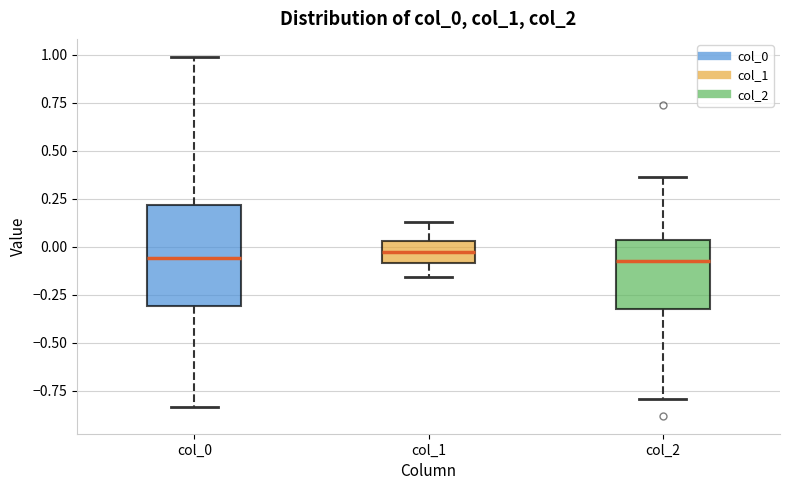

Where does the median line of the box for col_2 sit on the y-axis? The values are not printed on the chart, so give them approximately, as read against the axis.

-0.05